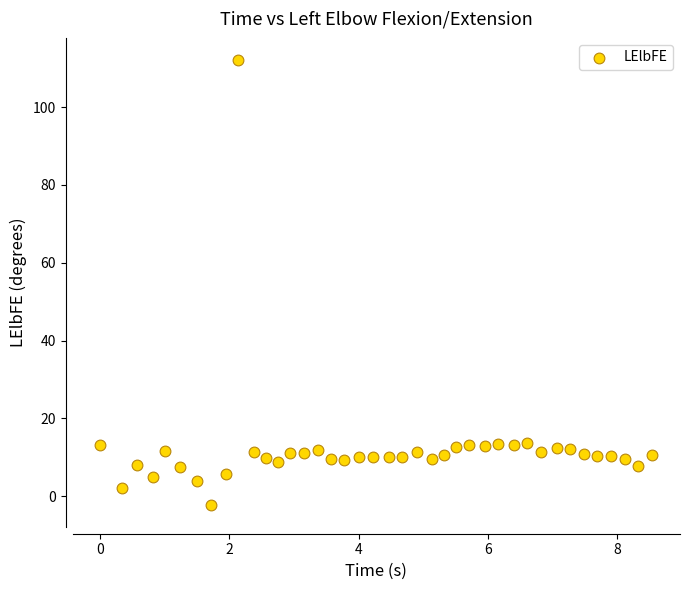

What is the range of X values (max minus min)?

8.5